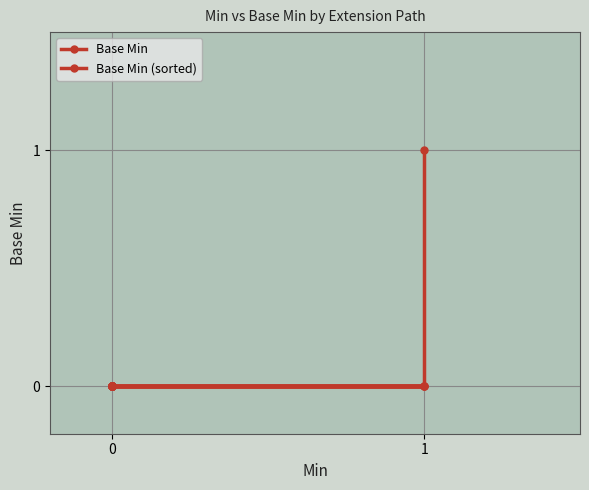

What is the sum of all Base Min (sorted) values?

1